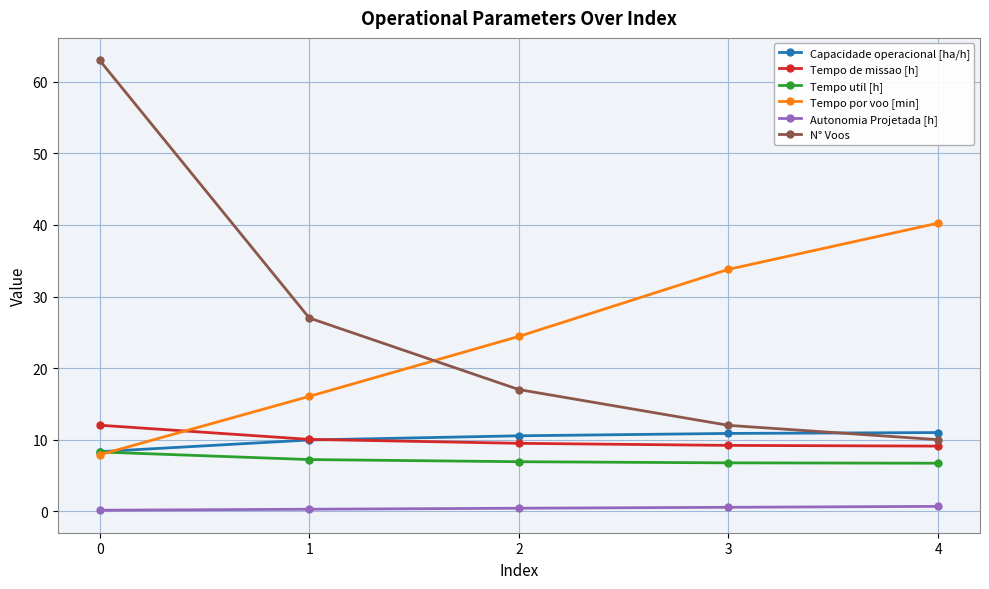

The Tempo de missao [h] series shows 3.5 at 0. True or false?

False